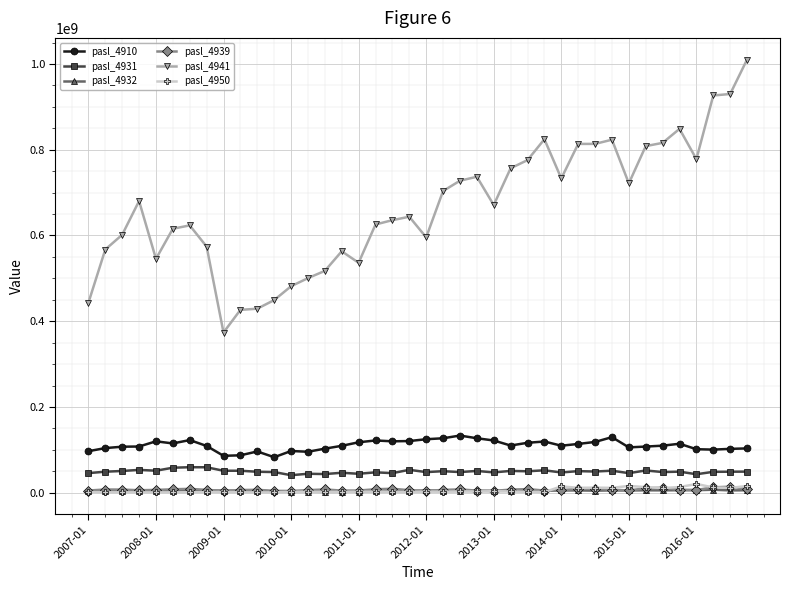

What is the difference between the second highest and second lowest values in the pasl_4939 series?

8421237.1